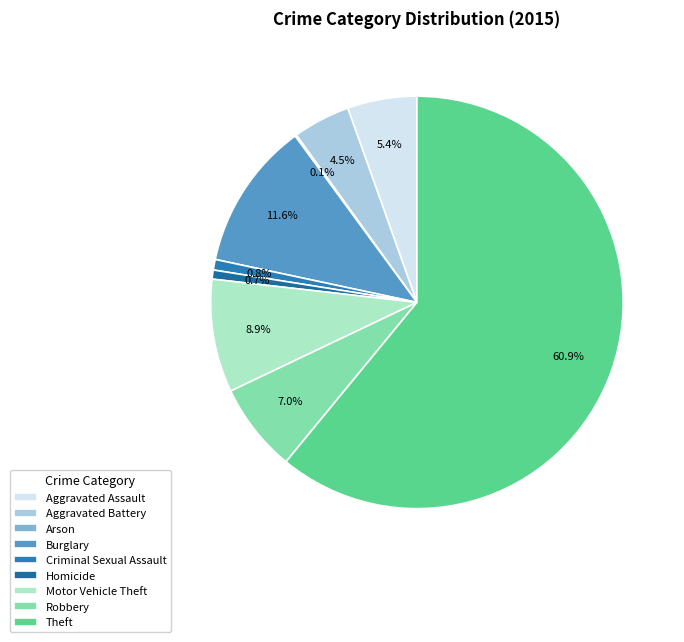

Rank the categories by value from highest to lowest.

Theft, Burglary, Motor Vehicle Theft, Robbery, Aggravated Assault, Aggravated Battery, Criminal Sexual Assault, Homicide, Arson